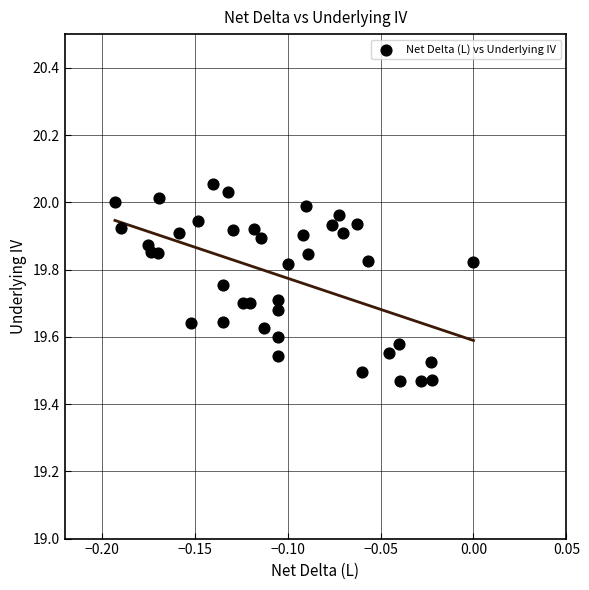

What is the range of Y values (max minus min)?

0.6